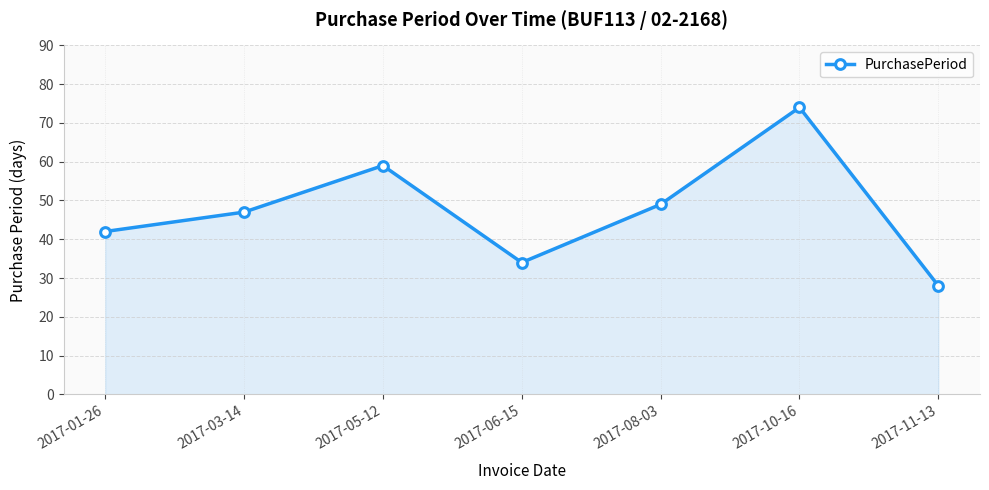

True or false: the data shows 47 at 2017-03-14.

True